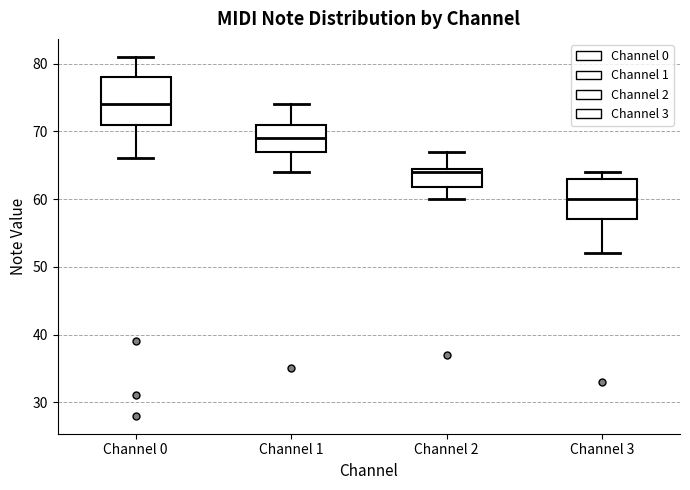

Where is the upper edge of the box for Channel 0 on the y-axis? The values are not printed on the chart, so give them approximately, as read against the axis.

78